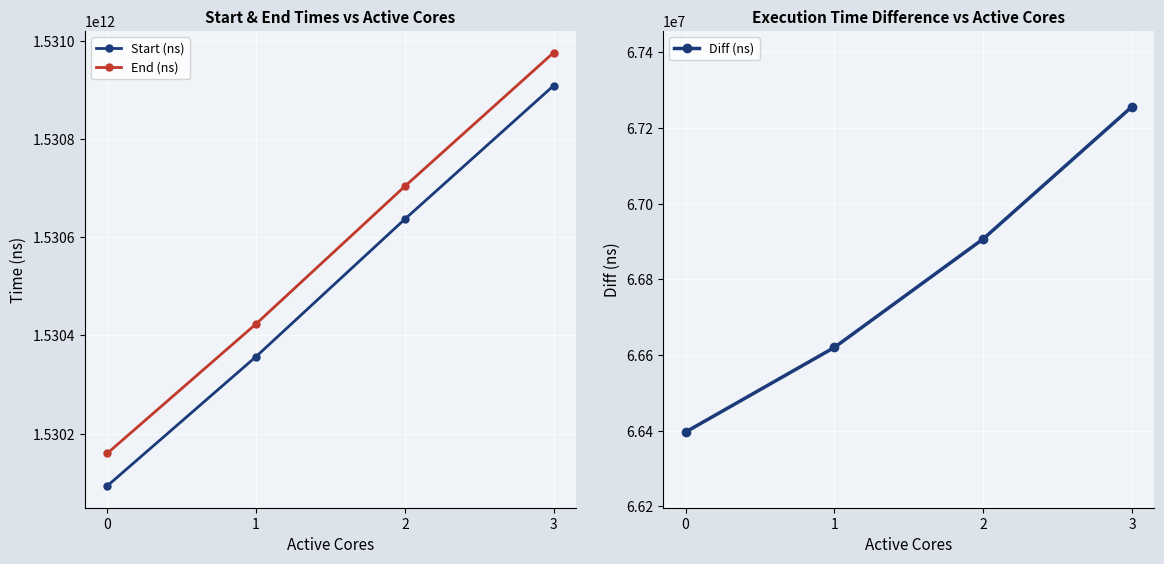

What value does the Start (ns) series have at 2?

1530636844182